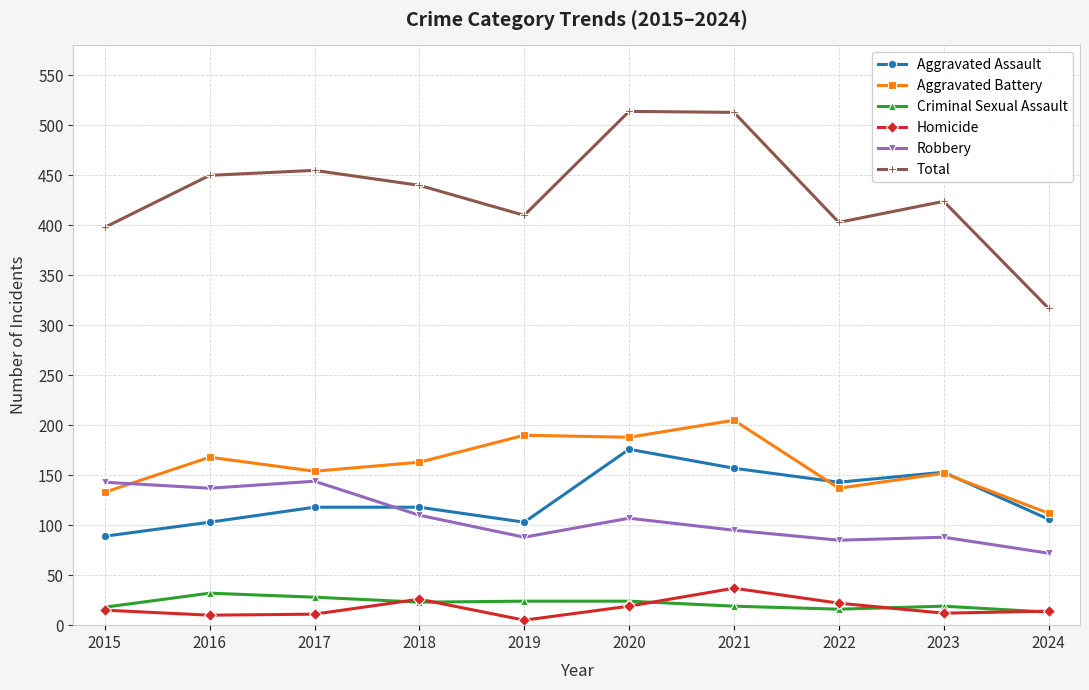

True or false: Total has more than 0 interior local peaks.

True